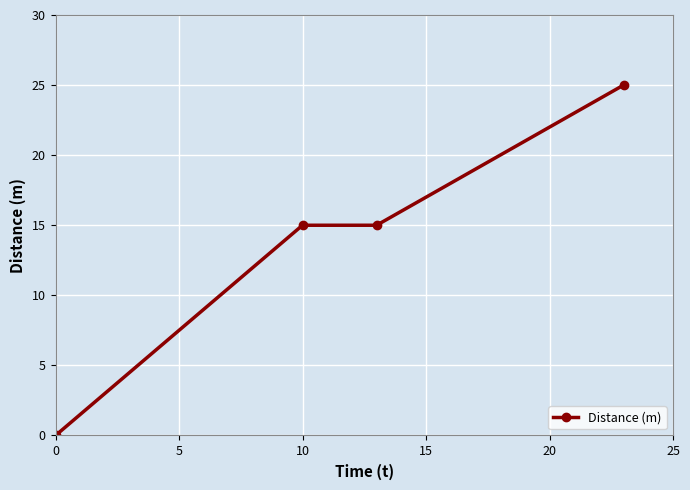

Reading left to right, extract all data points from this chart.

0	15	15	25